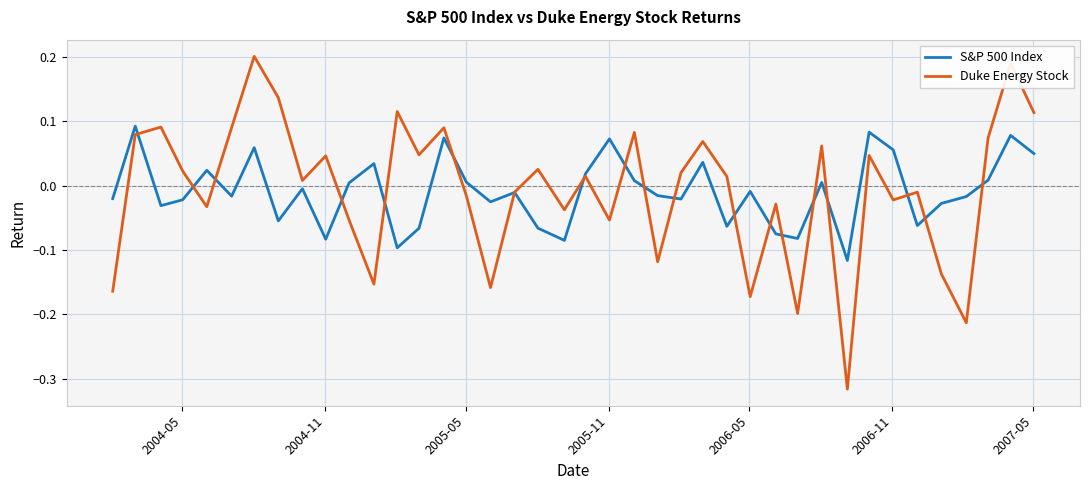

Which series has the widest spread of values?

Duke Energy Stock